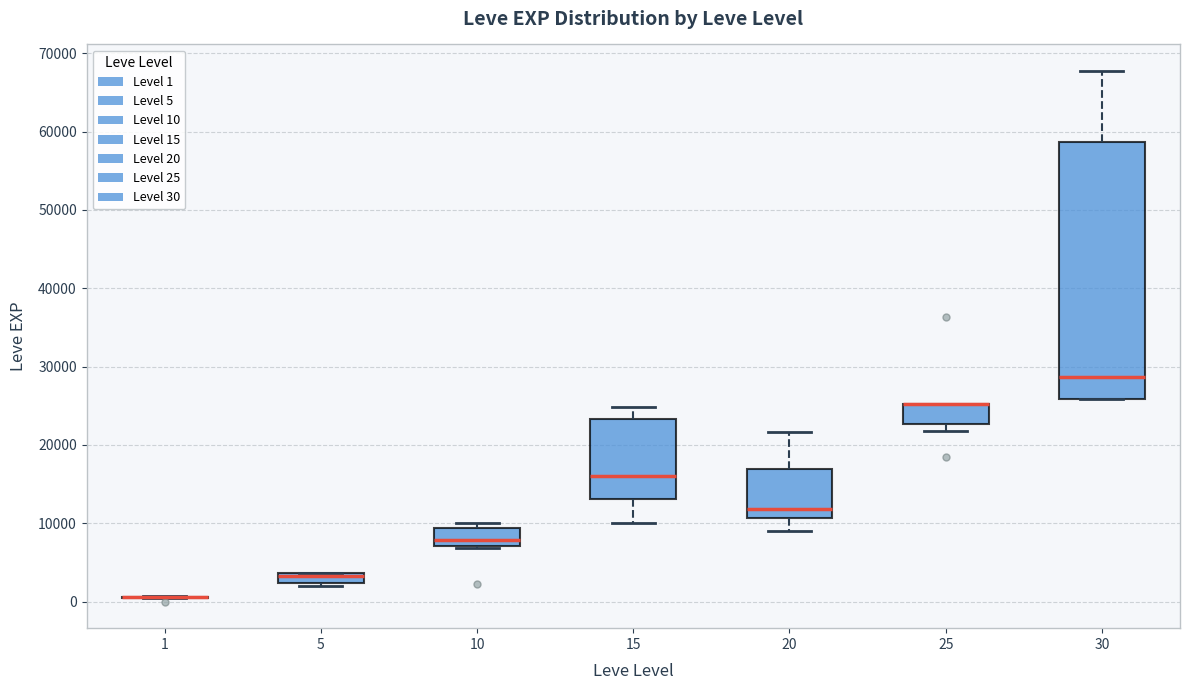

Where is the lower edge of the box at x = 25 on the y-axis? The values are not printed on the chart, so give them approximately, as read against the axis.

23000